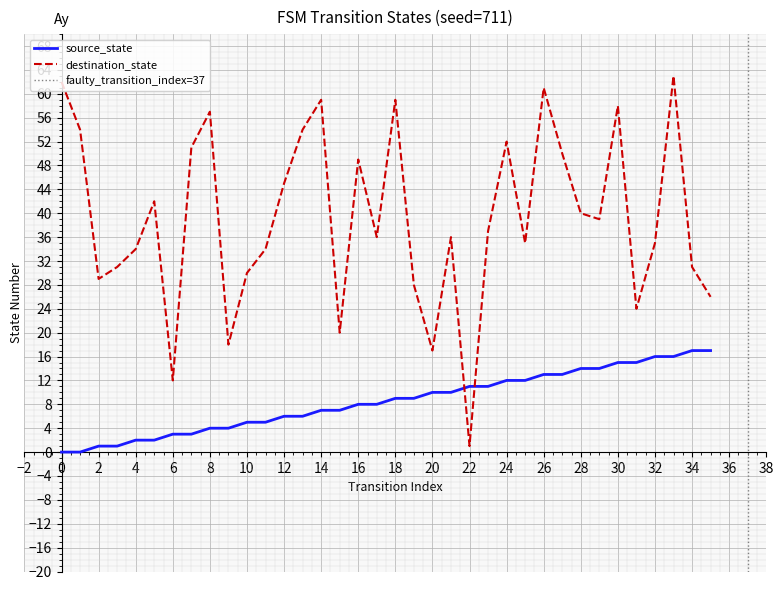

At which label is source_state closest to 8?

16